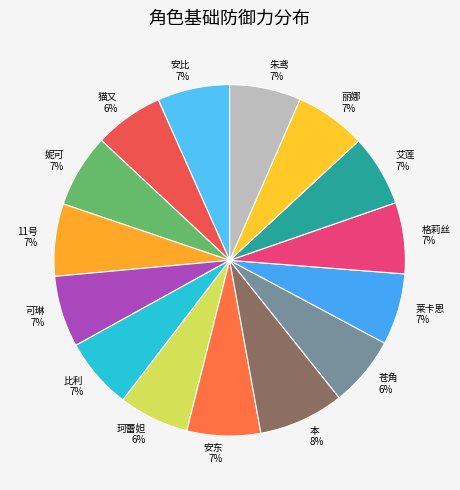

True or false: 苍角 accounts for 18% of the total.

False